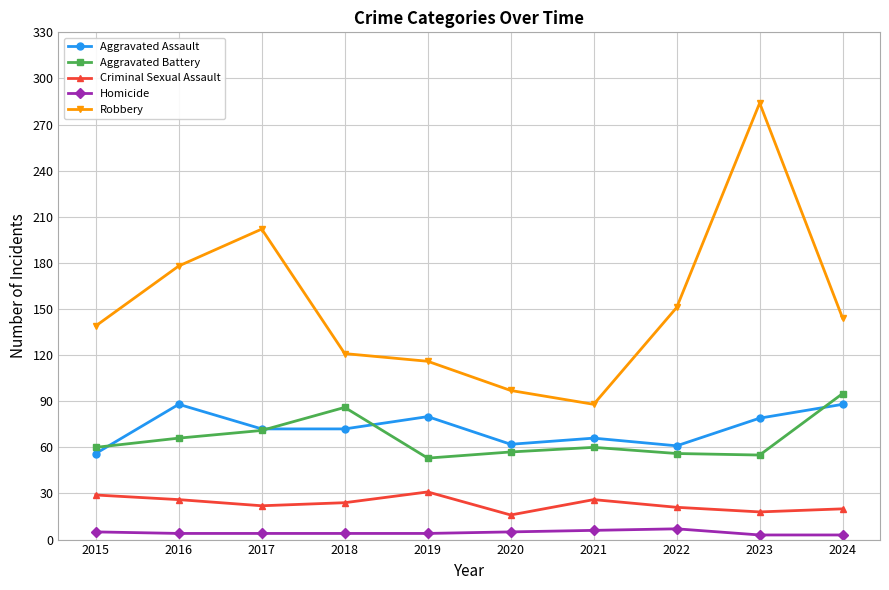

Is this an area chart (filled region under the line)?

No